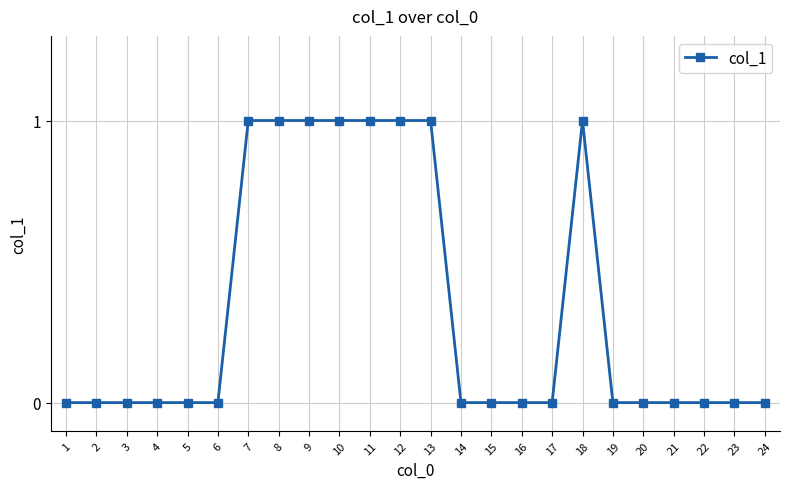

The chart shows a value of 0 at 3. True or false?

True